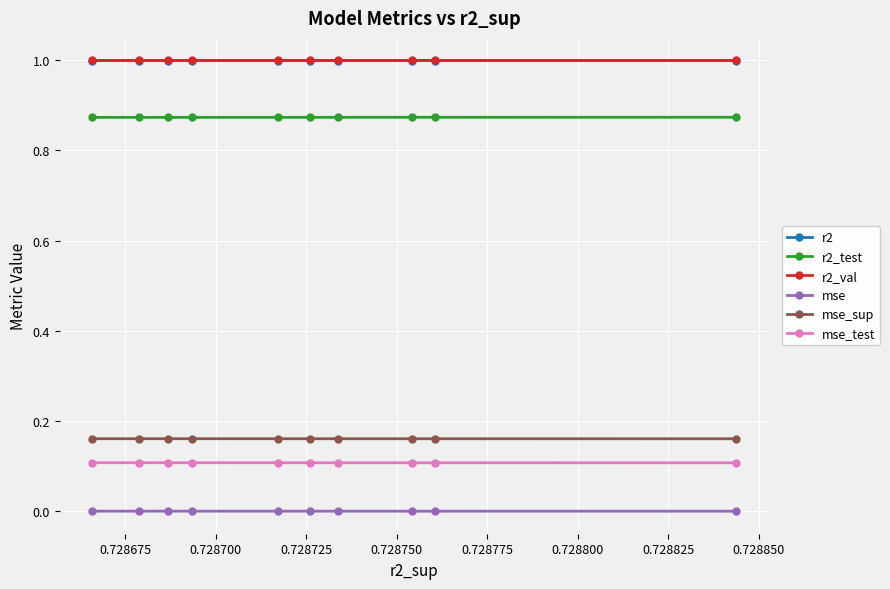

Reading right to left, list all the values displayed in this chart.

r2: 1.0	1.0	1.0	1.0	1.0	1.0	1.0	1.0	1.0	1.0
r2_test: 0.9	0.9	0.9	0.9	0.9	0.9	0.9	0.9	0.9	0.9
r2_val: 1.0	1.0	1.0	1.0	1.0	1.0	1.0	1.0	1.0	1.0
mse: 0.0	0.0	0.0	0.0	0.0	0.0	0.0	0.0	0.0	0.0
mse_sup: 0.2	0.2	0.2	0.2	0.2	0.2	0.2	0.2	0.2	0.2
mse_test: 0.1	0.1	0.1	0.1	0.1	0.1	0.1	0.1	0.1	0.1